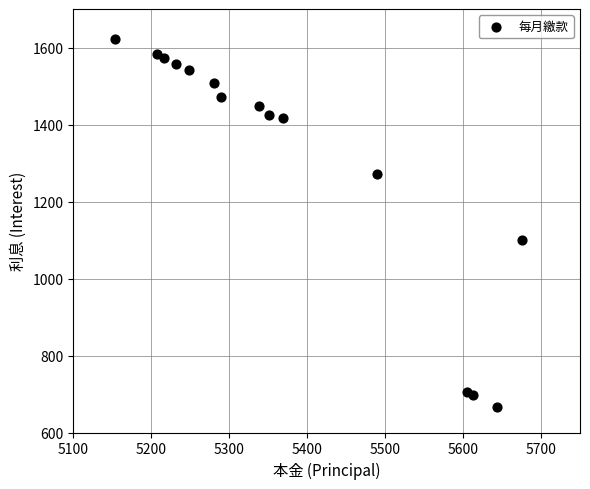

What Y value in the scatter plot is closest to 1144?

1099